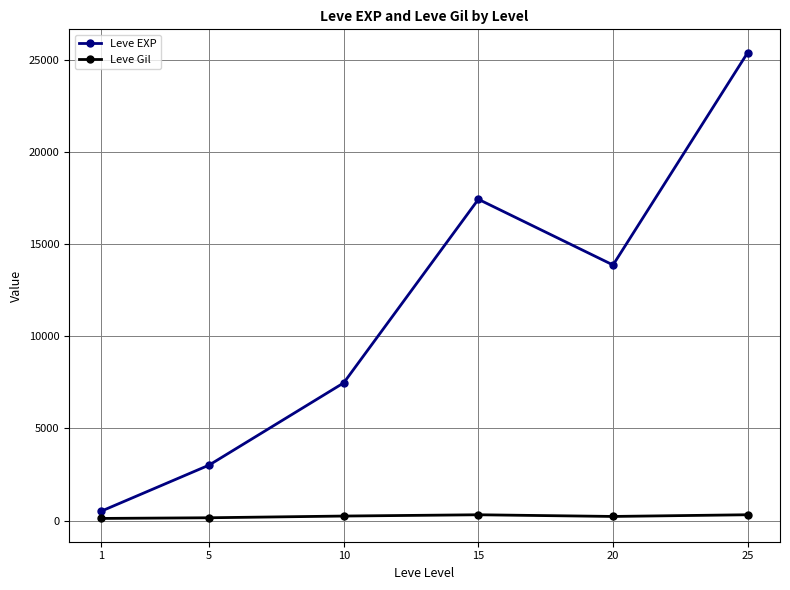

How many values in the Leve Gil series are below 242?

3